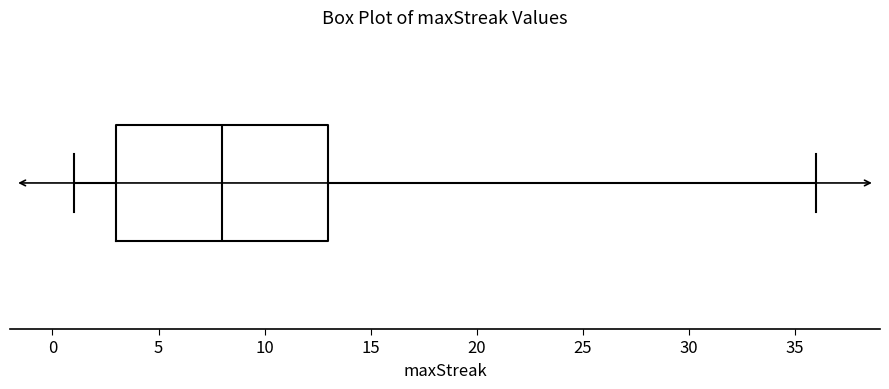

Where is the left edge of the box on the x-axis? The values are not printed on the chart, so give them approximately, as read against the axis.

3